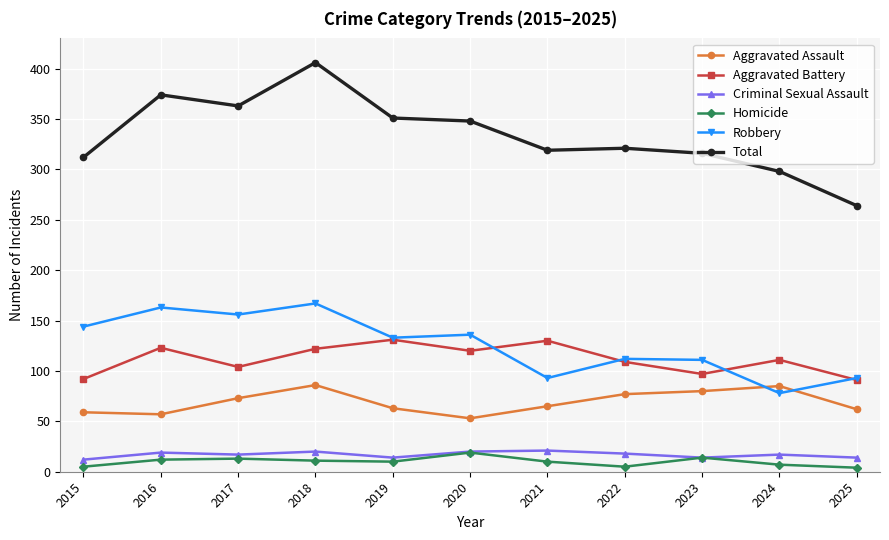

At which category does Total reach its first local valley?

2017